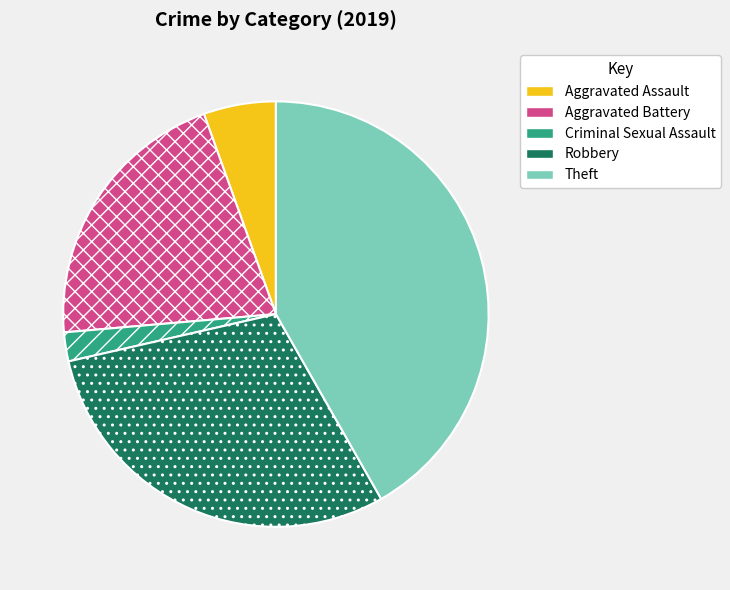

True or false: Aggravated Battery accounts for 28% of the total.

False